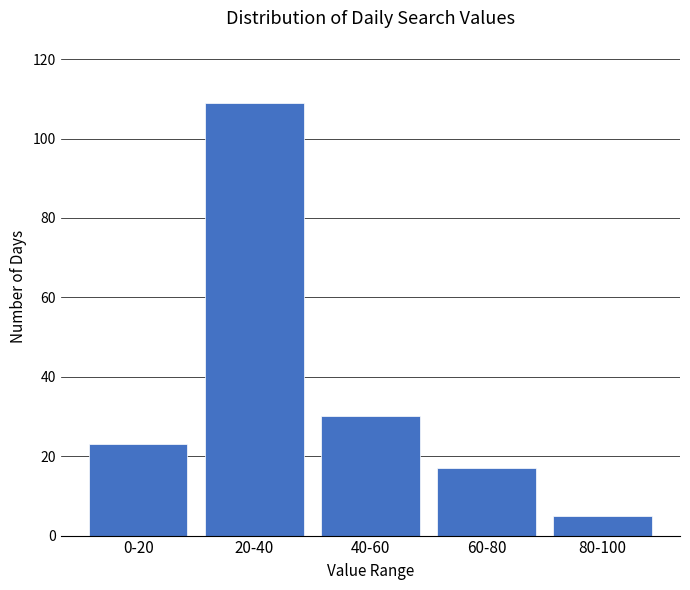

Reading left to right, list all the values displayed in this chart.

23	109	30	17	5